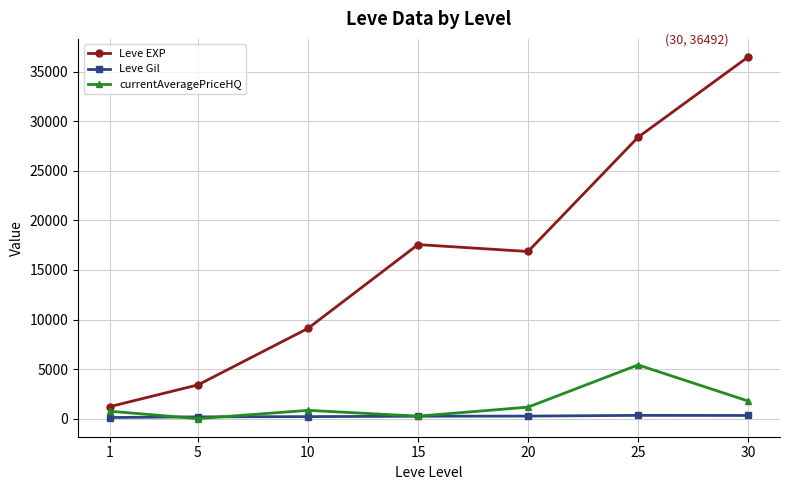

At which label does currentAveragePriceHQ first exceed 838?

10